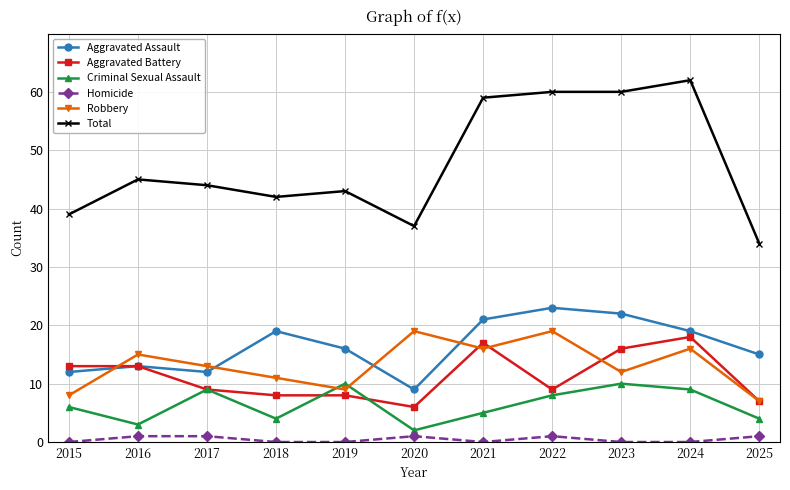

How many intersections are there between Robbery and Criminal Sexual Assault?

2